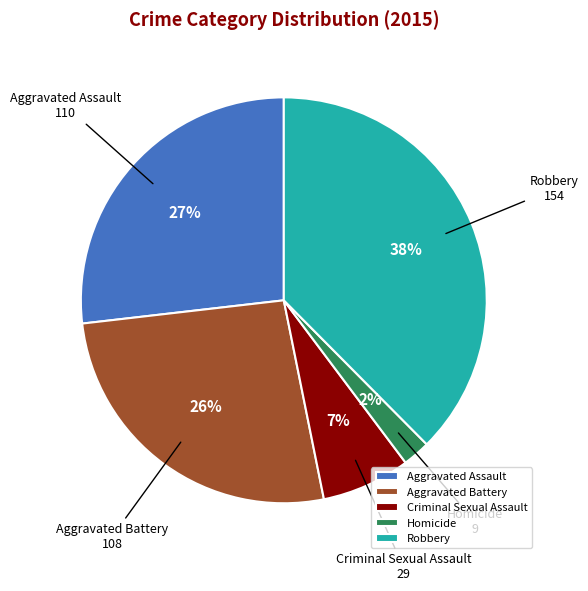

Which slice is the smallest?

Homicide